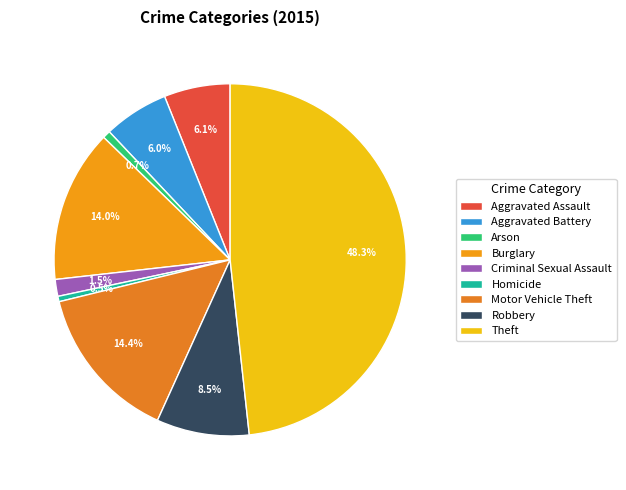

What percentage is the Aggravated Assault slice, to the nearest percent?

6%